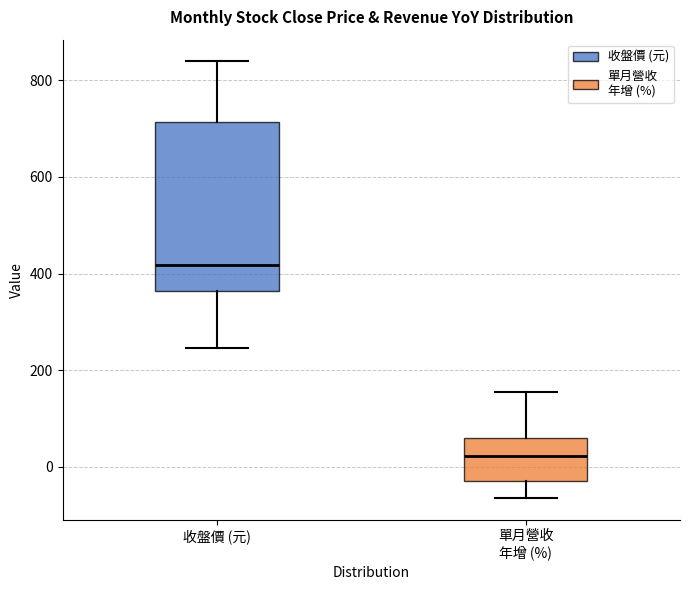

Which box has the highest median line?

收盤價 (元)